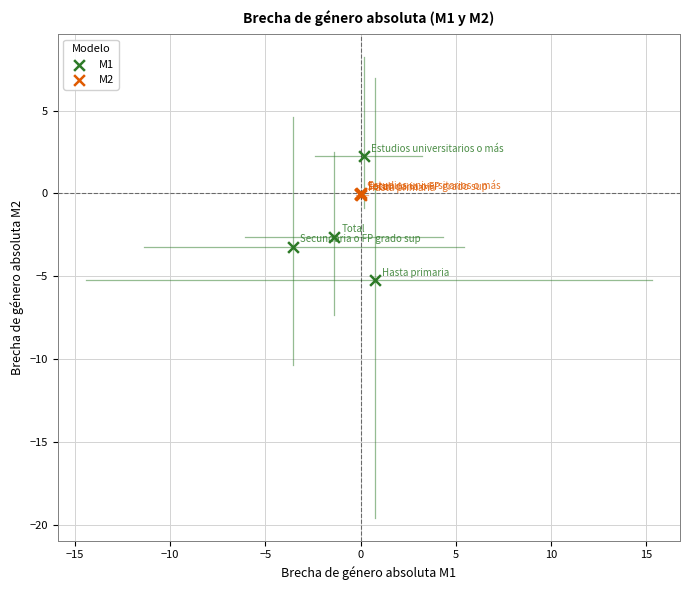

Which series reaches the maximum Y coordinate?

M1